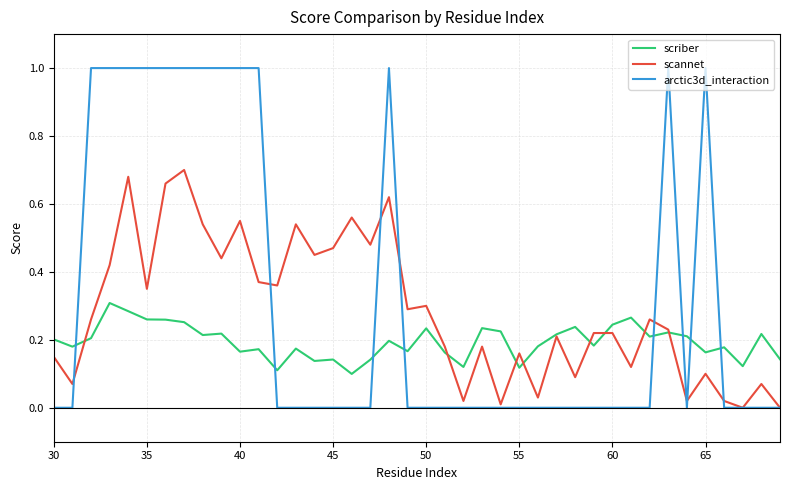

Rank the series by their maximum value, from lowest to highest.

scriber, scannet, arctic3d_interaction